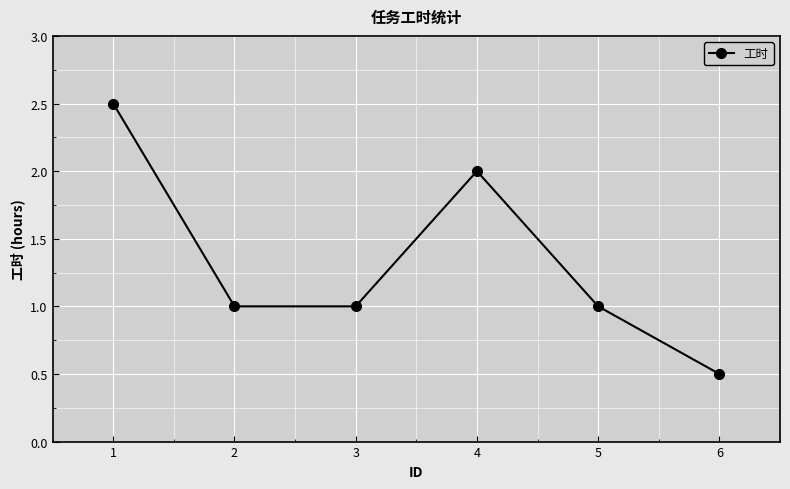

What value does the data have at 6?

0.5